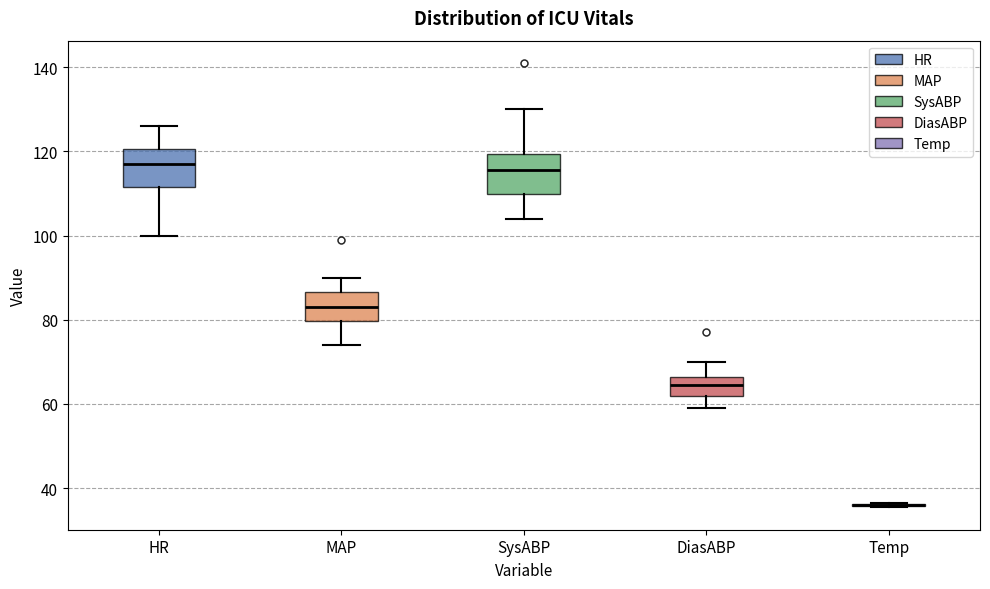

Reading left to right, read every box against the y-axis: the position of its median line, the range the box covers, and the ends of its whiskers. The values are not printed on the chart, so give them approximately, as read against the axis.

HR: median 118, box 112 to 120, whiskers 100 to 126
MAP: median 84, box 80 to 86, whiskers 74 to 90
SysABP: median 116, box 110 to 120, whiskers 104 to 130
DiasABP: median 64, box 62 to 66, whiskers 60 to 70
Temp: box collapsed to a line at 36, whiskers 36 to 36